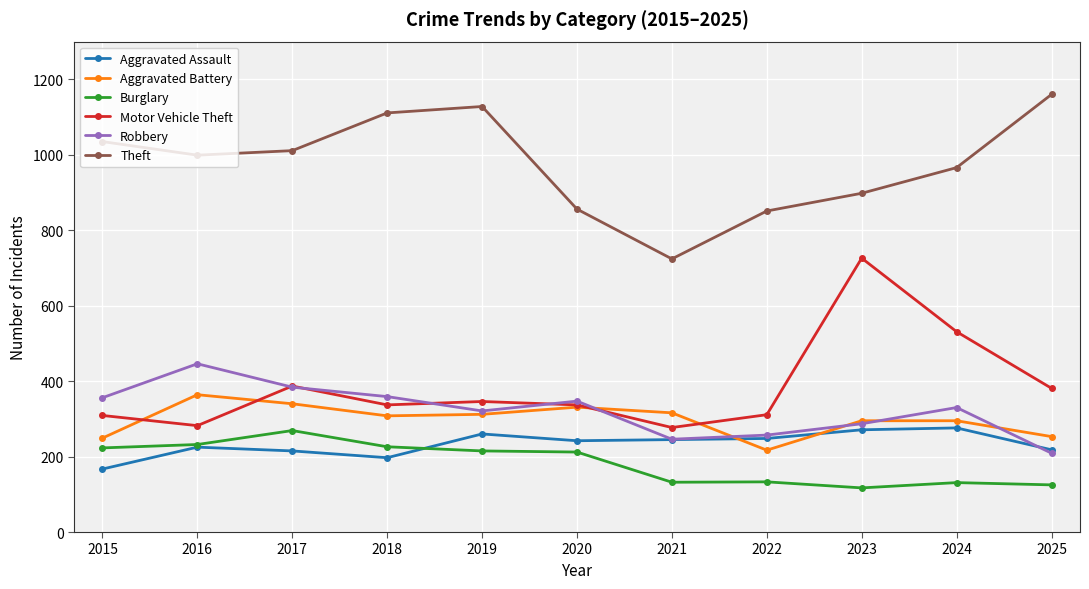

Which series has the largest total across all categories?

Theft